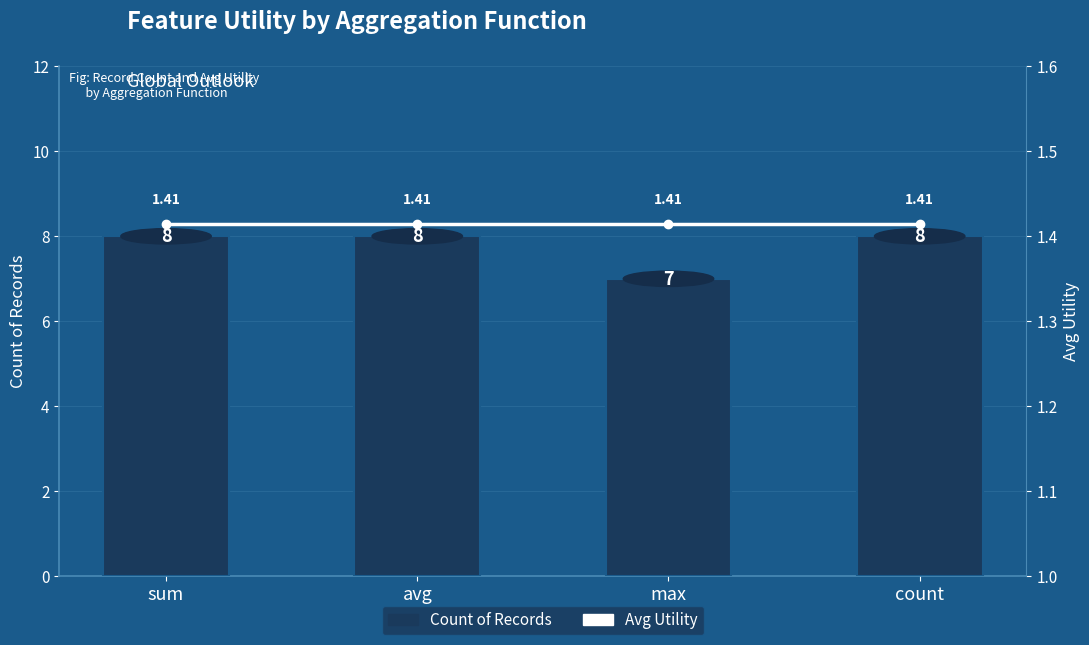

Is the value of Count of Records at count greater than the value of Avg Utility at sum?

Yes